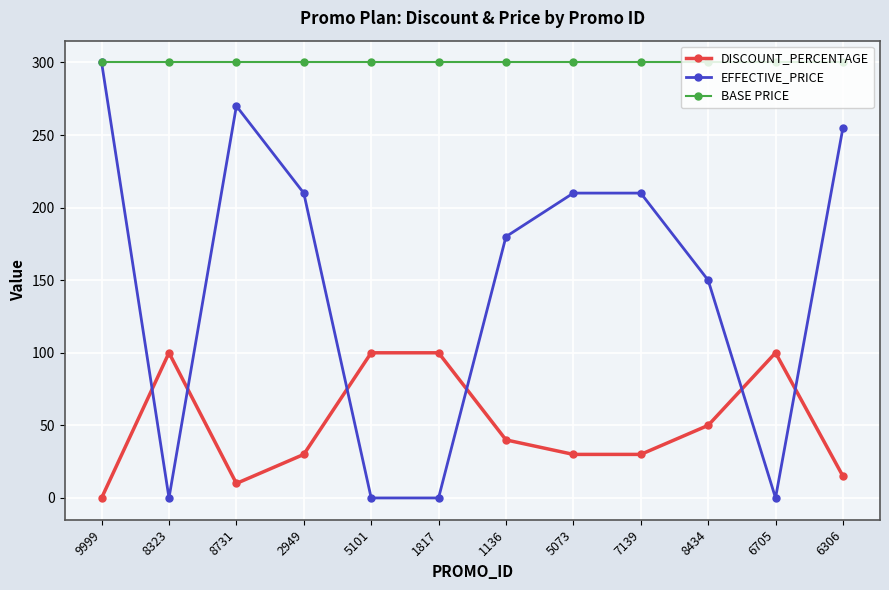

What is the label of the 12th point from the right?

9999